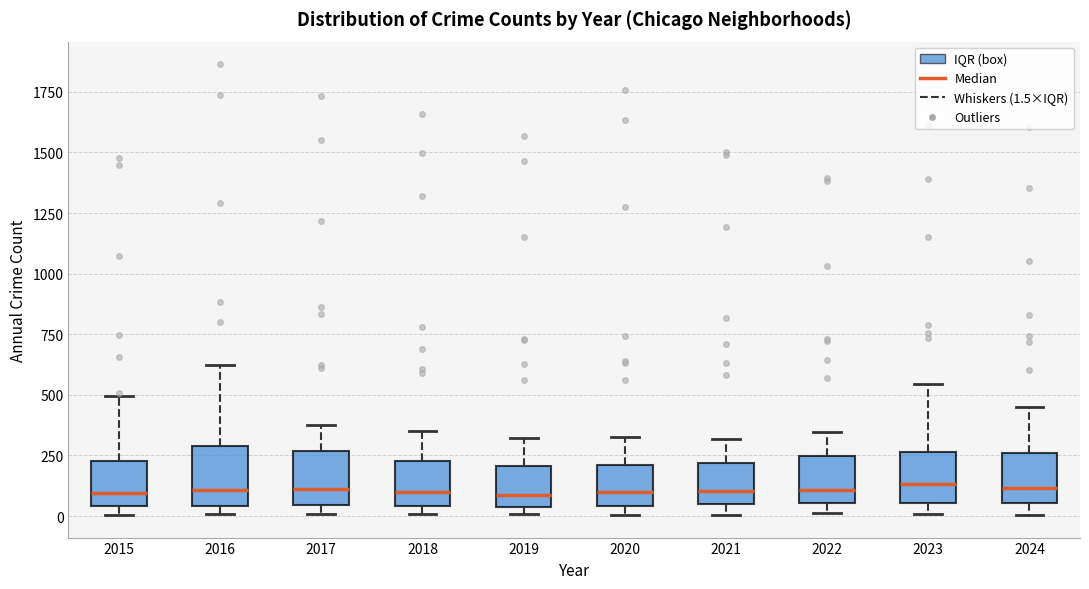

Reading left to right, transcribe this box plot: for each box, give where its median line is, the range the box spans, and where its two whiskers end, as read against the y-axis. The values are not printed on the chart, so give them approximately, as read against the axis.

2015: median 100, box 50 to 250, whiskers 0 to 500
2016: median 100, box 50 to 300, whiskers 0 to 600
2017: median 100, box 50 to 250, whiskers 0 to 400
2018: median 100, box 50 to 250, whiskers 0 to 350
2019: median 100, box 50 to 200, whiskers 0 to 300
2020: median 100, box 50 to 200, whiskers 0 to 350
2021: median 100, box 50 to 200, whiskers 0 to 300
2022: median 100, box 50 to 250, whiskers 0 to 350
2023: median 150, box 50 to 250, whiskers 0 to 550
2024: median 100, box 50 to 250, whiskers 0 to 450